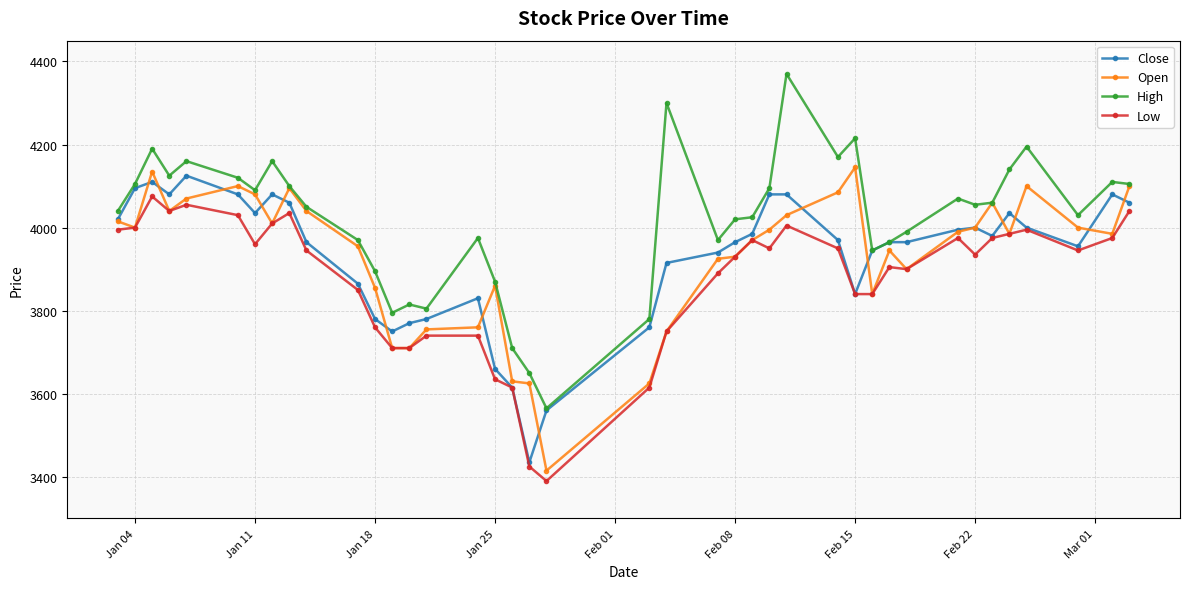

How many data points does each series have?

40